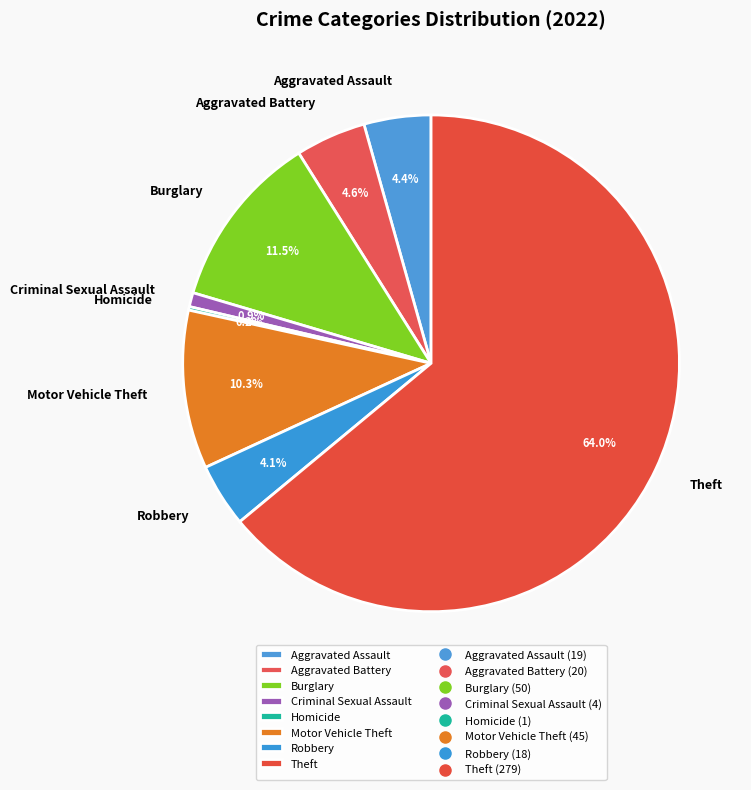

Combined, what portion of the pie is Motor Vehicle Theft and Theft?

74.3%